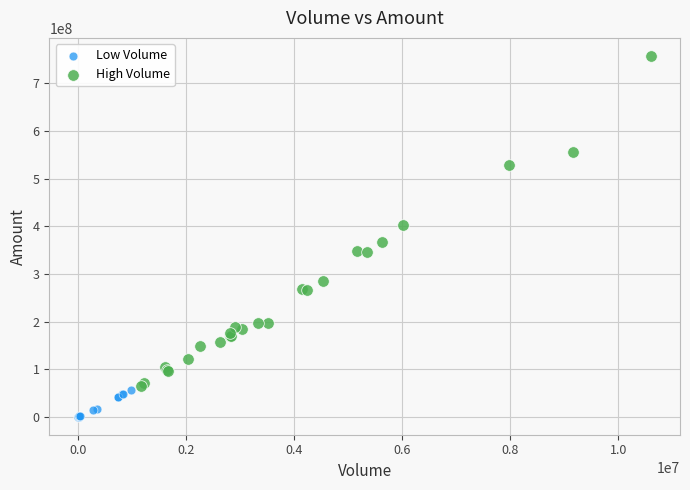

Which series contains the highest Y value?

High Volume